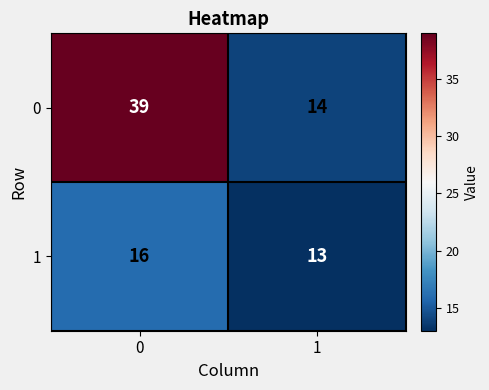

What is the minimum value shown in the chart?

13